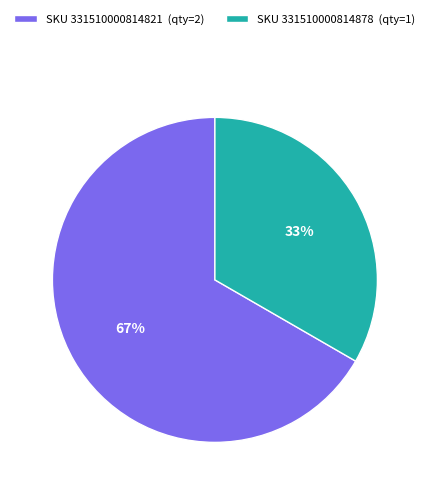

Is there any slice that represents more than half of the pie?

Yes